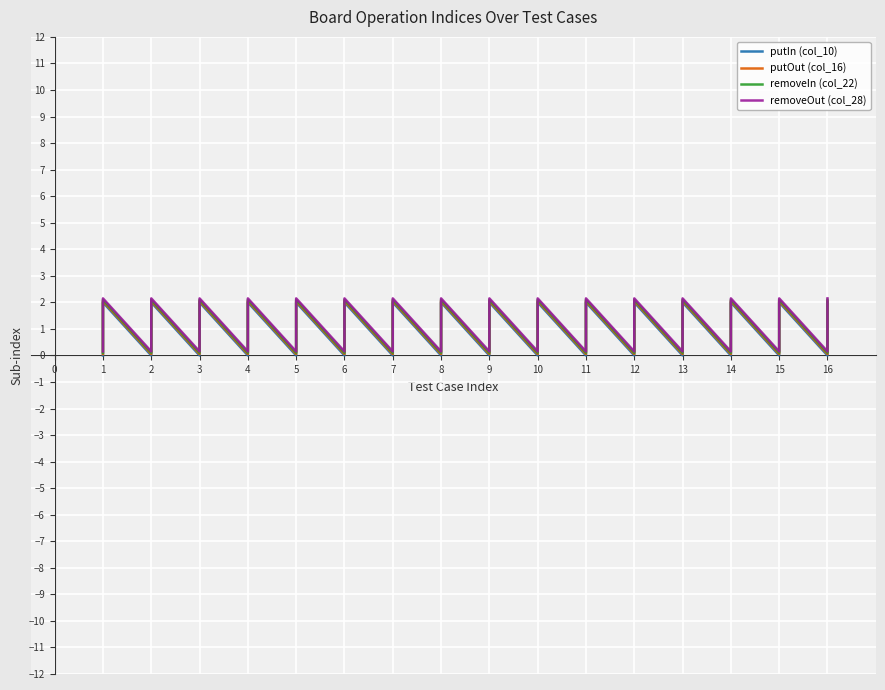

True or false: putIn (col_10) has more than 2 interior local peaks.

True